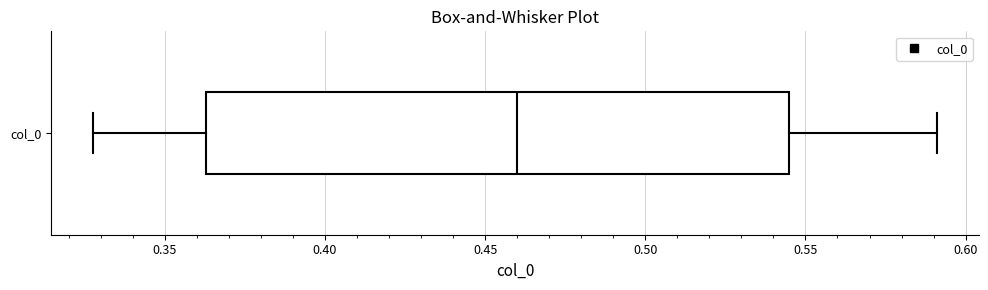

Transcribe this box plot: give where the median line is, the range the box spans, and where the two whiskers end, as read against the x-axis. The values are not printed on the chart, so give them approximately, as read against the axis.

median 0.460, box 0.365 to 0.545, whiskers 0.330 to 0.590